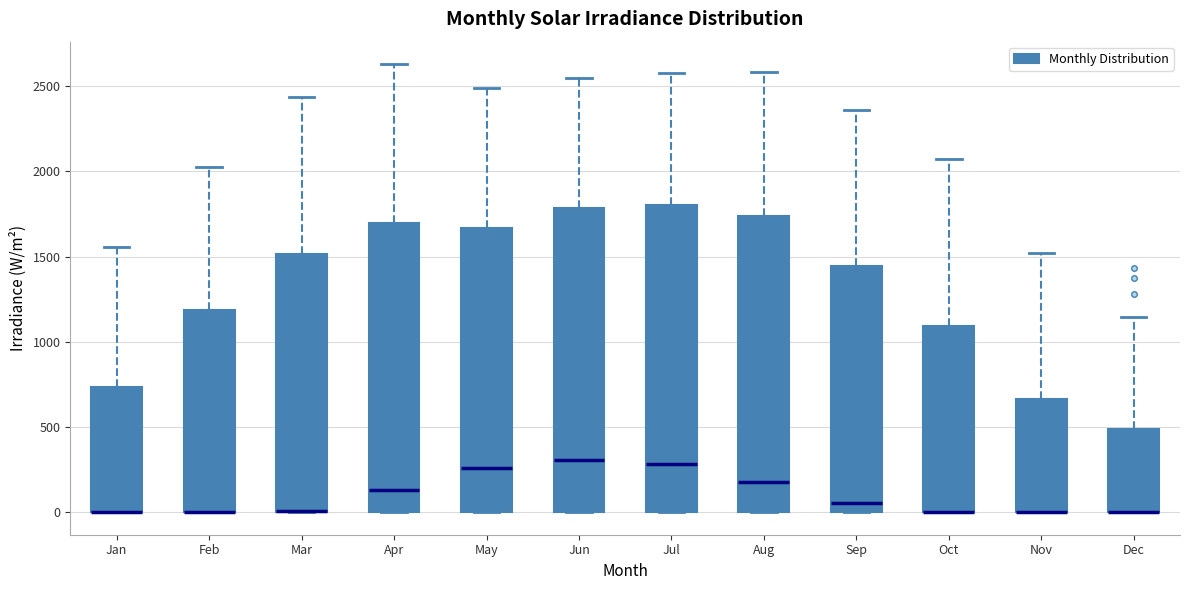

Reading left to right, read every box against the y-axis: the position of its median line, the range the box covers, and the ends of its whiskers. The values are not printed on the chart, so give them approximately, as read against the axis.

Jan: median 0 (drawn on the box's lower edge), box 0 to 750, whiskers 0 to 1550
Feb: median 0 (drawn on the box's lower edge), box 0 to 1200, whiskers 0 to 2000
Mar: median 0 (drawn on the box's lower edge), box 0 to 1500, whiskers 0 to 2450
Apr: median 150, box 0 to 1700, whiskers 0 to 2650
May: median 250, box 0 to 1650, whiskers 0 to 2500
Jun: median 300, box 0 to 1800, whiskers 0 to 2550
Jul: median 300, box 0 to 1800, whiskers 0 to 2600
Aug: median 200, box 0 to 1750, whiskers 0 to 2600
Sep: median 50, box 0 to 1450, whiskers 0 to 2350
Oct: median 0 (drawn on the box's lower edge), box 0 to 1100, whiskers 0 to 2050
Nov: median 0 (drawn on the box's lower edge), box 0 to 650, whiskers 0 to 1500
Dec: median 0 (drawn on the box's lower edge), box 0 to 500, whiskers 0 to 1150